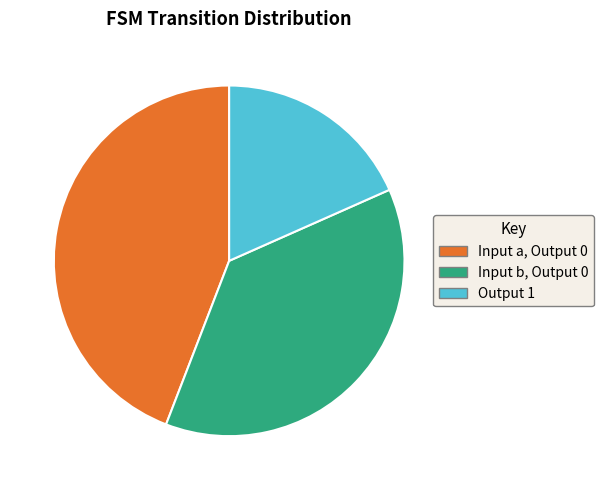

What is the largest slice in the pie chart?

Input a, Output 0